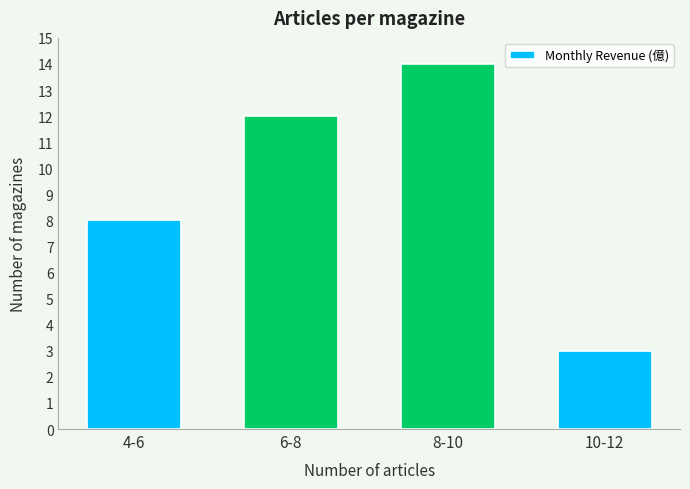

Reading right to left, extract all data points from this chart.

10-12=3	8-10=14	6-8=12	4-6=8